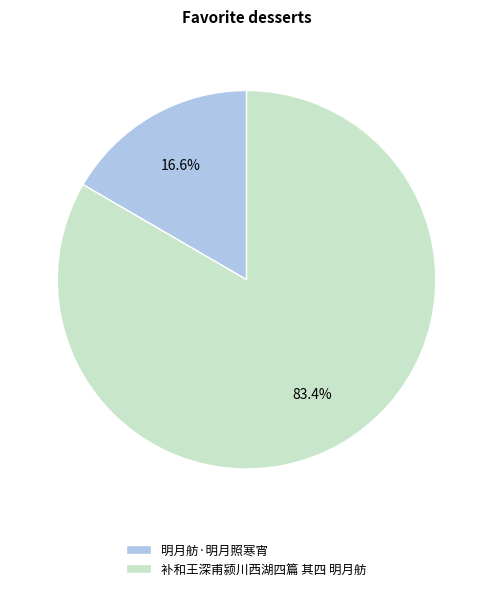

Which category has the smallest portion of the pie?

明月舫·明月照寒宵